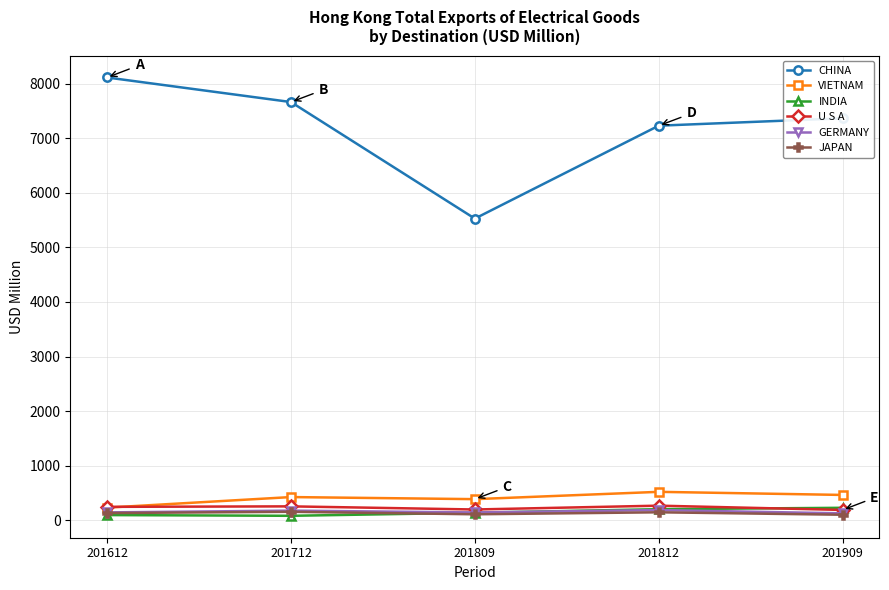

True or false: JAPAN and CHINA cross at least once.

False